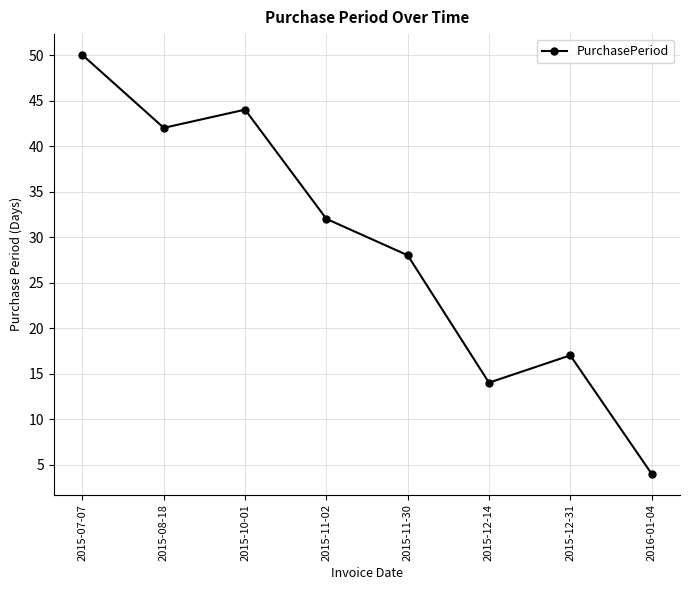

Which label corresponds to the smallest value in the chart?

2016-01-04